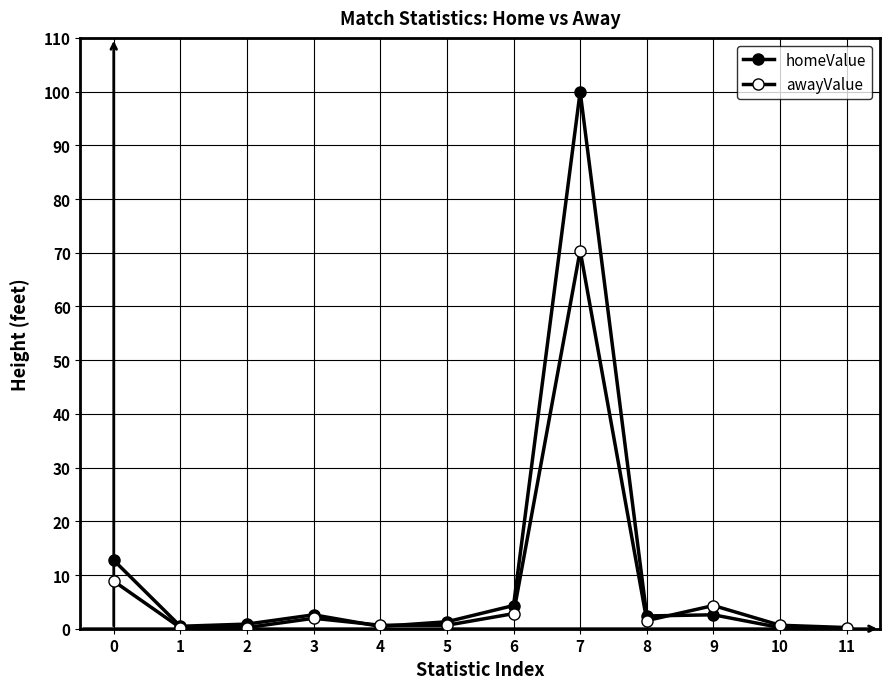

Rank the series by their average value, from highest to lowest.

homeValue, awayValue